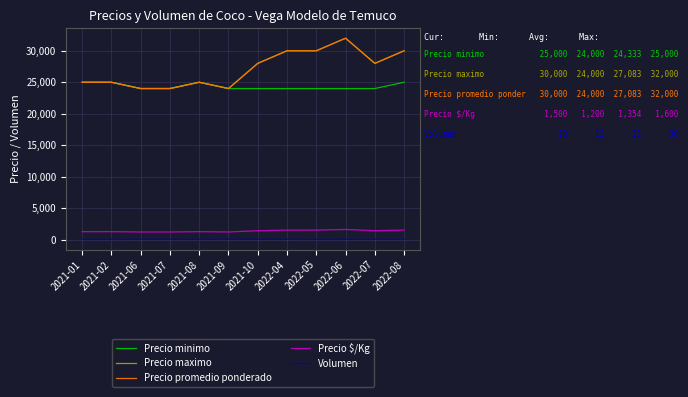

Does the chart have visible grid lines?

Yes